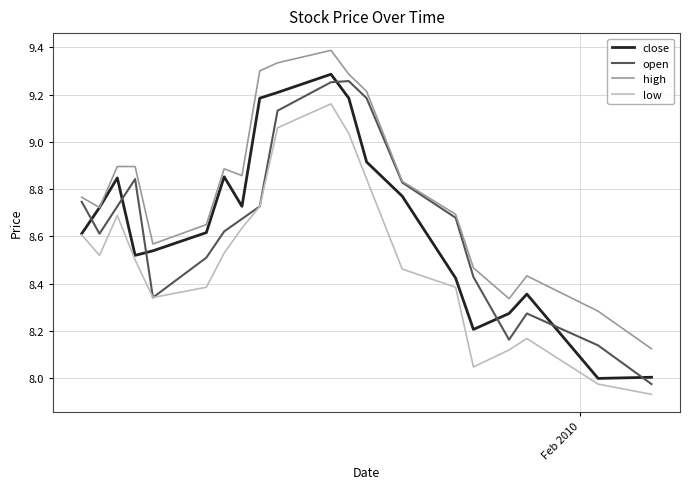

Which series has the largest range (max minus min)?

close